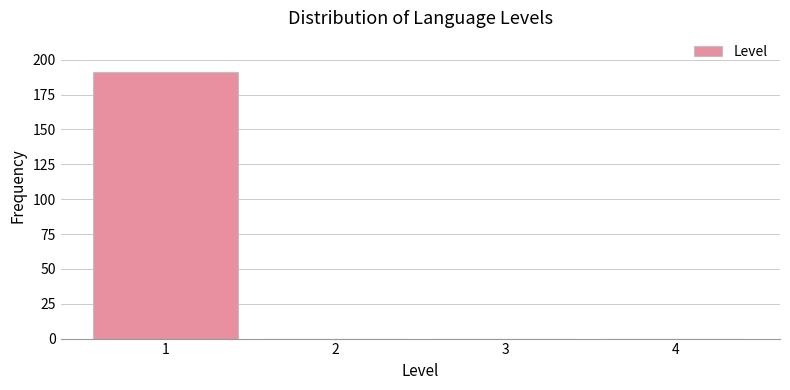

Reading left to right, list every bar in this chart as the range it spans on the x-axis followed by its height. The values are not printed on the chart, so give them approximately, as read against the axis.

0.5 to 1.5: 190
1.5 to 2.5: 0
2.5 to 3.5: 0
3.5 to 4.5: 0